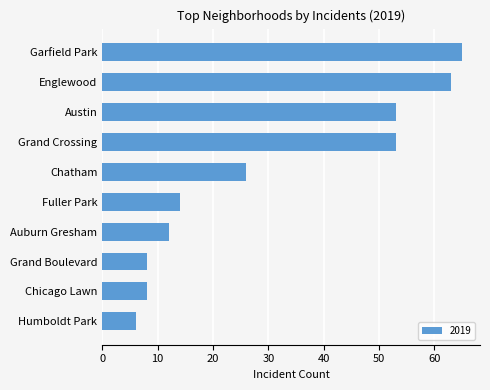

Reading bottom to top, extract all data points from this chart.

6	8	8	12	14	26	53	53	63	65